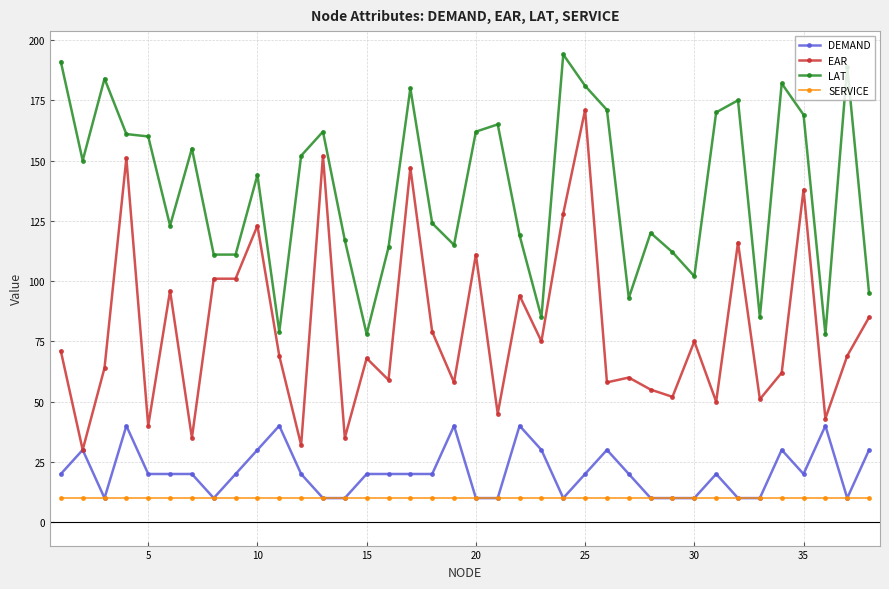

True or false: SERVICE and EAR intersect in this chart.

False